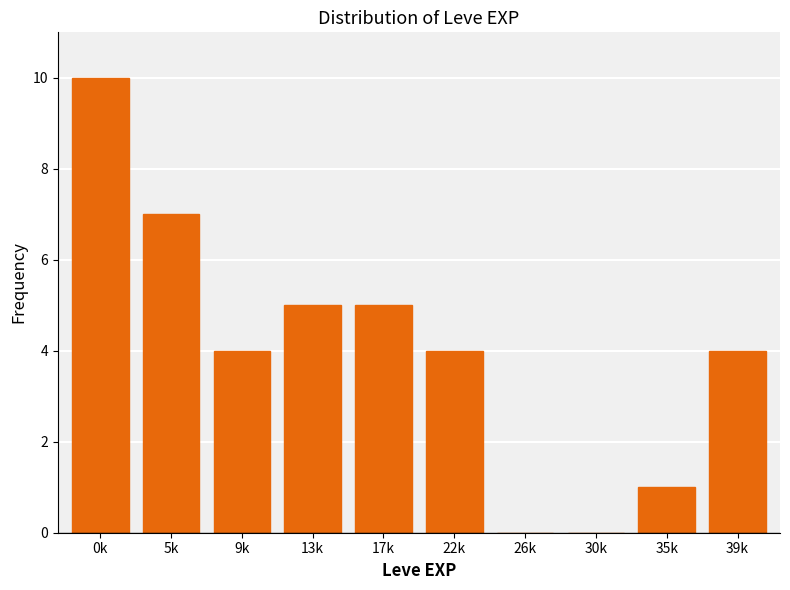

Reading left to right, list all the values displayed in this chart.

0k=10	5k=7	9k=4	13k=5	17k=5	22k=4	26k=0	30k=0	35k=1	39k=4